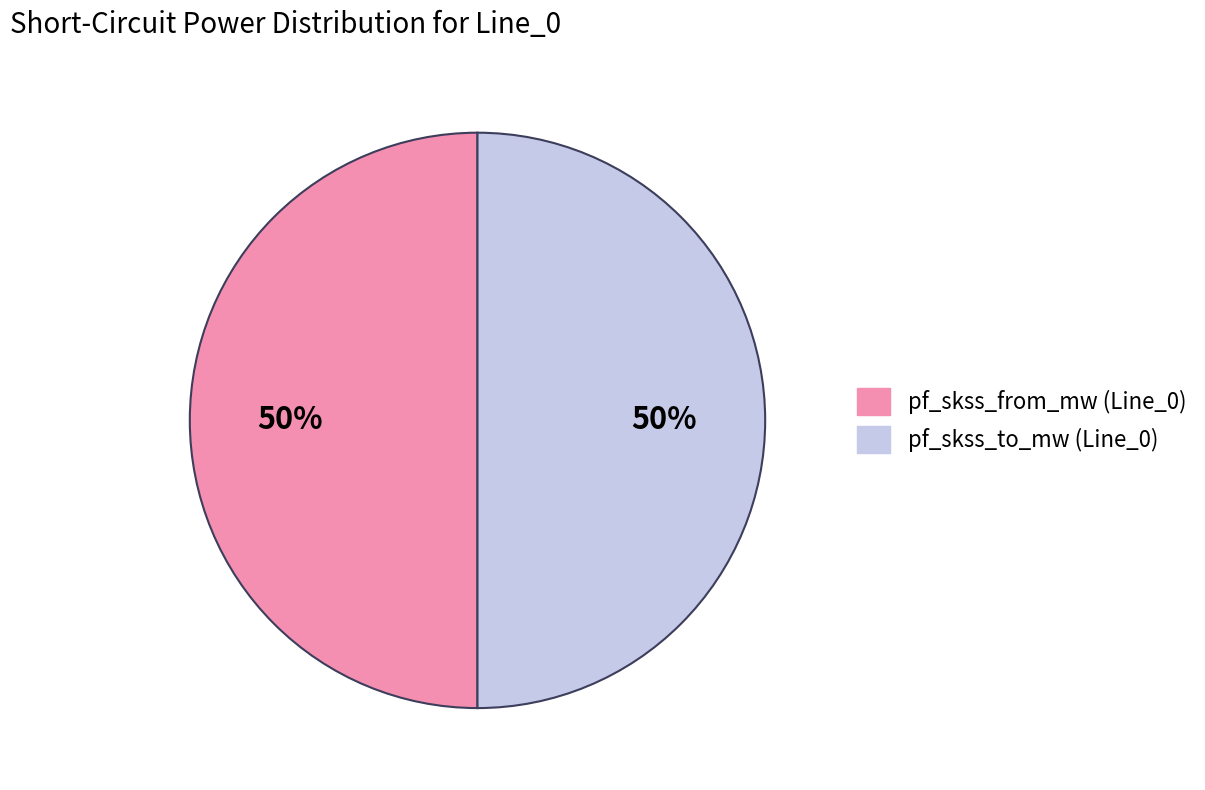

Is the sum of pf_skss_to_mw (Line_0) and pf_skss_from_mw (Line_0) greater than half?

Yes